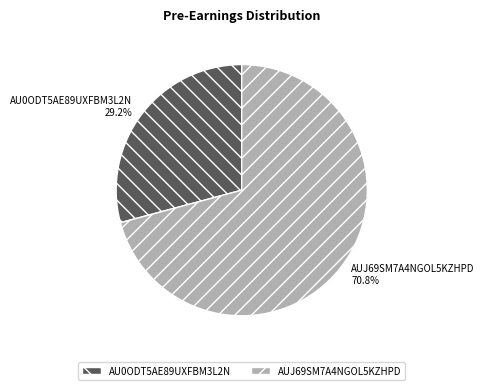

To the nearest percent, what is the difference between the largest and smallest slice percentages?

42%